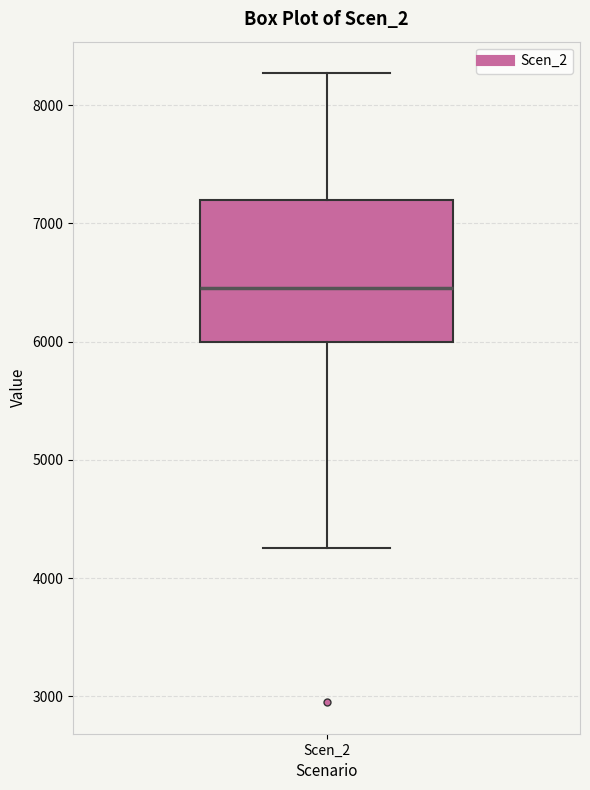

Transcribe this box plot: give where the median line is, the range the box spans, and where the two whiskers end, as read against the y-axis. The values are not printed on the chart, so give them approximately, as read against the axis.

median 6500, box 6000 to 7200, whiskers 4300 to 8300